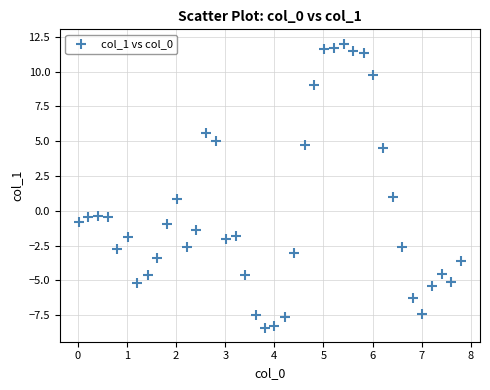

What is the range of X values (max minus min)?

7.8